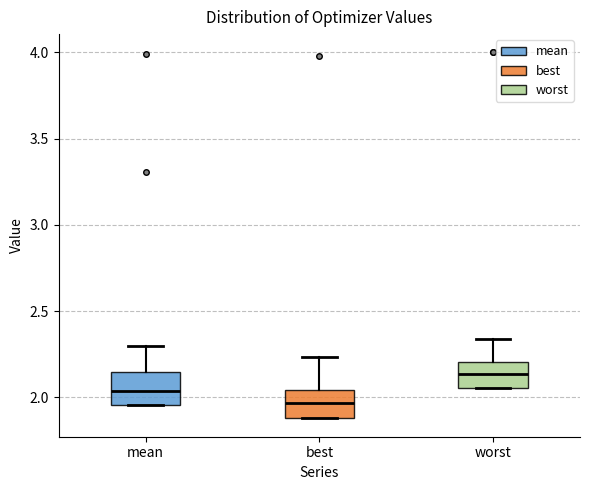

Reading left to right, transcribe this box plot: for each box, give where its median line is, the range the box spans, and where its two whiskers end, as read against the y-axis. The values are not printed on the chart, so give them approximately, as read against the axis.

mean: median 2.05, box 1.95 to 2.15, whiskers 1.95 to 2.30
best: median 1.95, box 1.90 to 2.05, whiskers 1.90 to 2.25
worst: median 2.15, box 2.05 to 2.20, whiskers 2.05 to 2.35